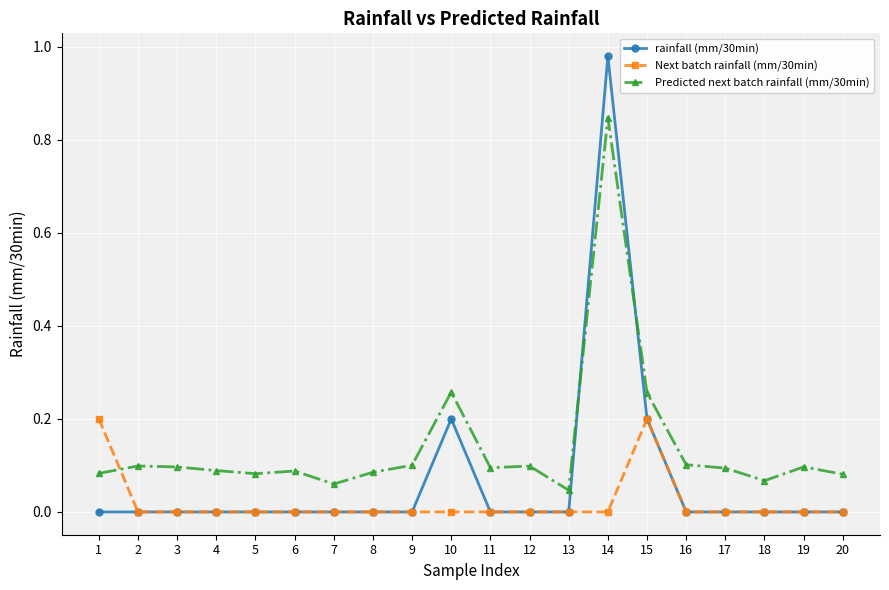

True or false: rainfall (mm/30min) and Predicted next batch rainfall (mm/30min) cross at least once.

True